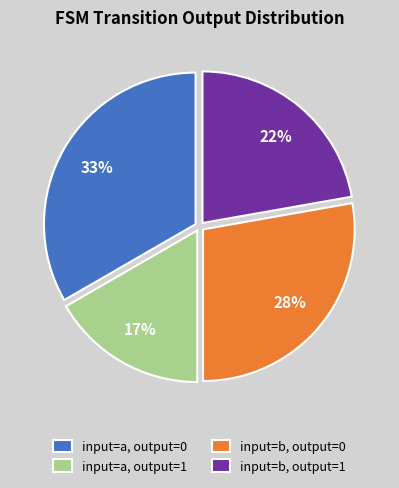

How many slices are in this pie chart?

4